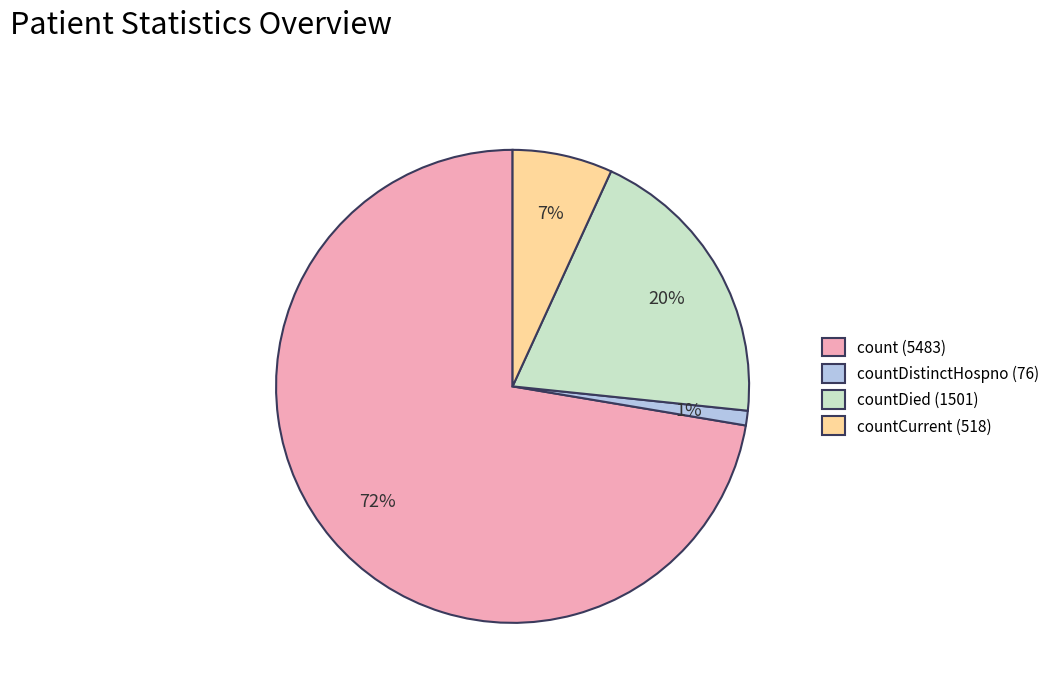

Which category has the biggest portion of the pie?

count (5483)